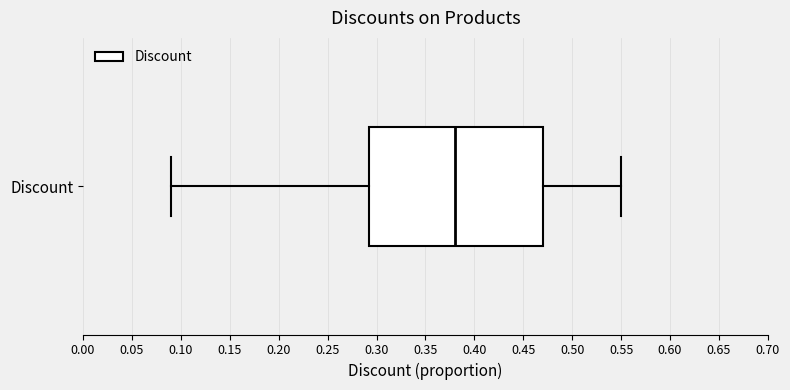

Transcribe this box plot: give where the median line is, the range the box spans, and where the two whiskers end, as read against the x-axis. The values are not printed on the chart, so give them approximately, as read against the axis.

median 0.380, box 0.295 to 0.470, whiskers 0.090 to 0.550